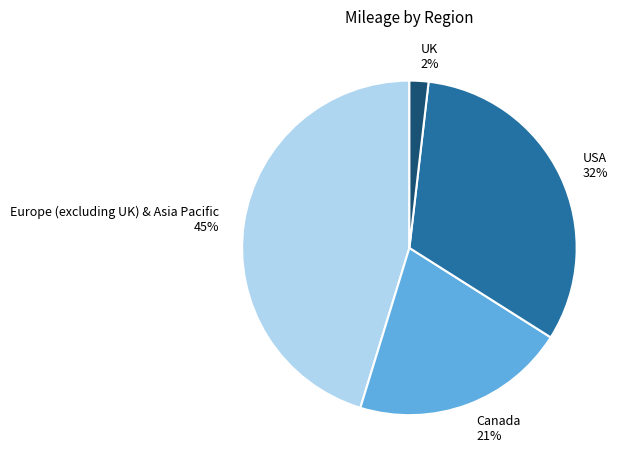

True or false: UK accounts for 2% of the total.

True